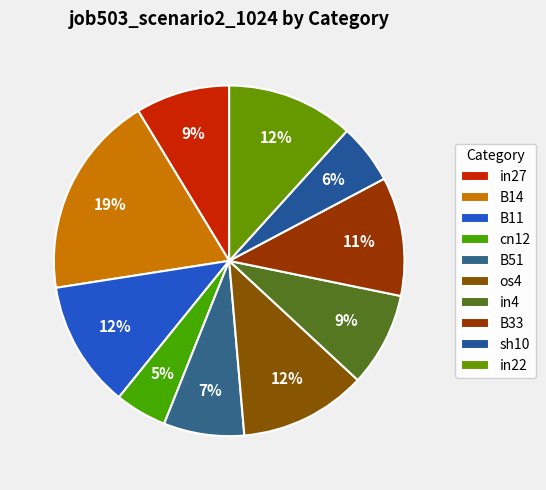

Is there any slice that represents more than half of the pie?

No